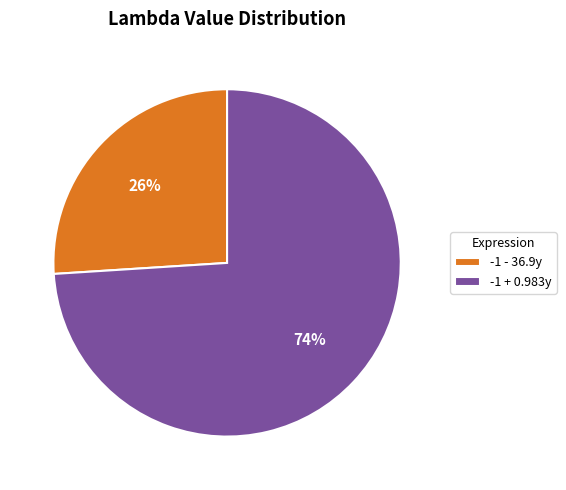

What is the majority slice?

-1 + 0.983y